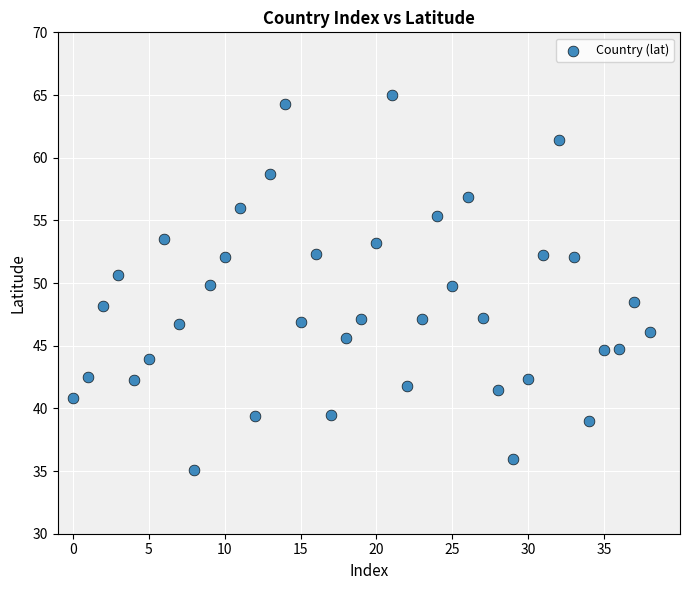

What is the range of Y values (max minus min)?

29.9